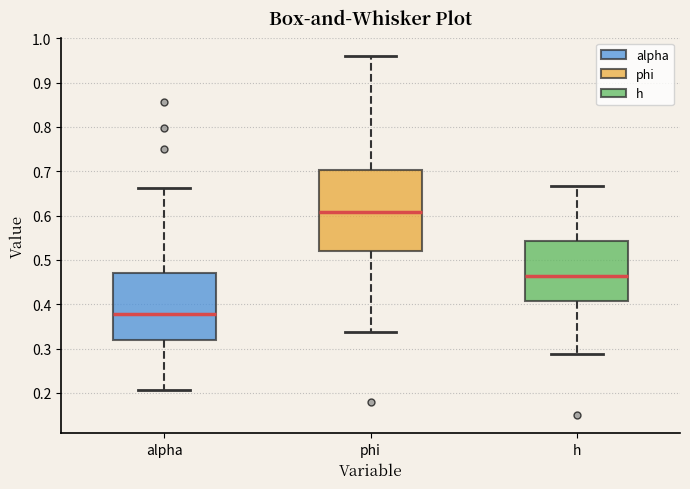

Which box has the lowest median line?

alpha